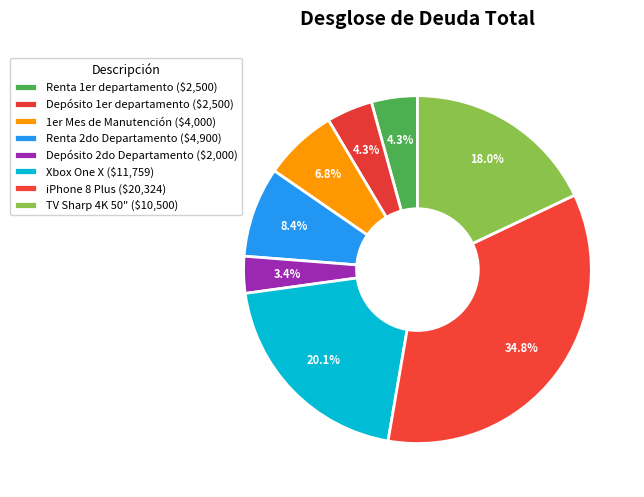

How many segments does this pie chart have?

8